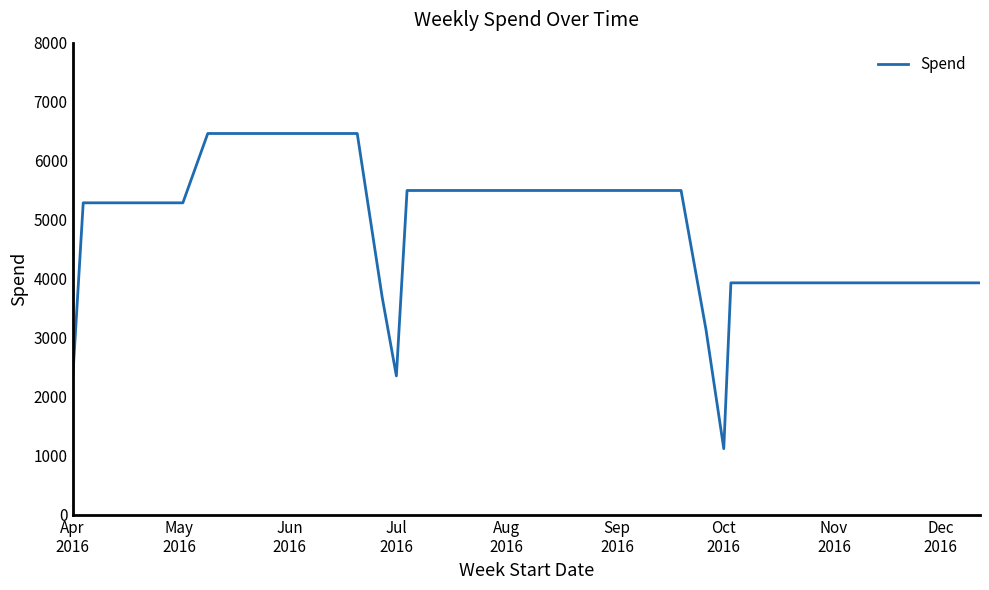

What is the maximum value shown in the chart?

6461.5